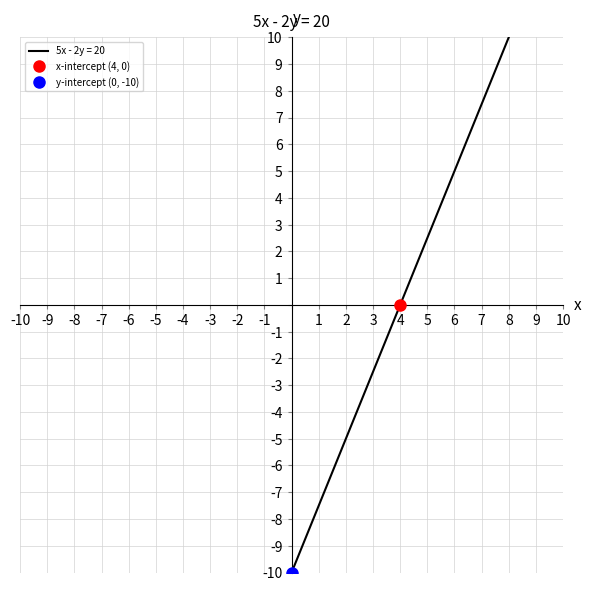

The lat series shows 10.7 at 12. True or false?

False